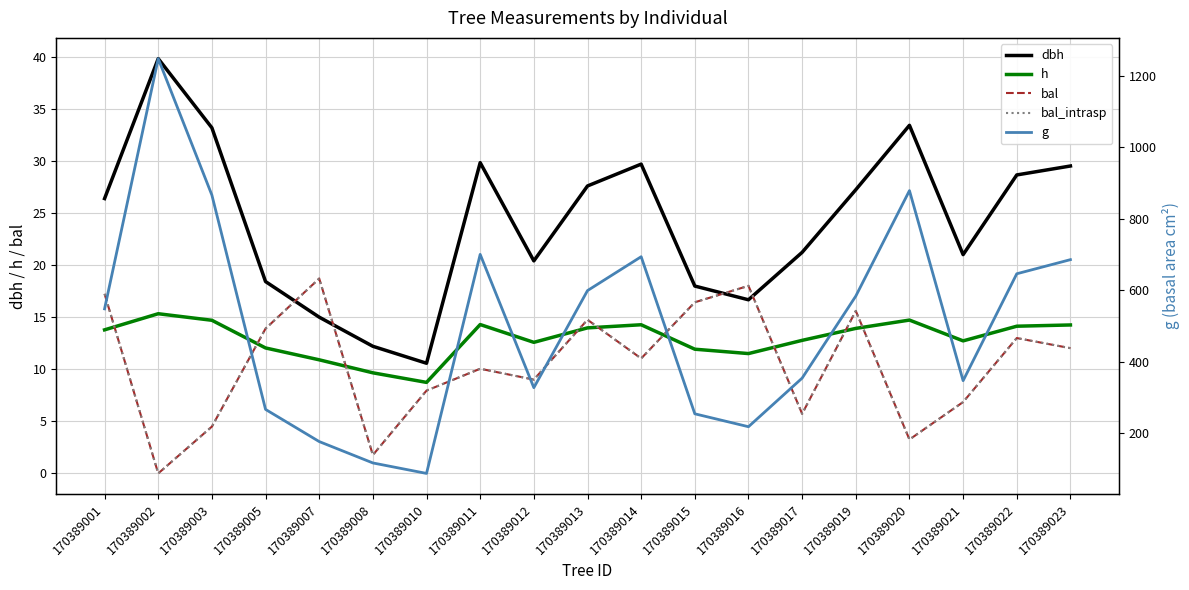

Which series has the widest spread of values?

g